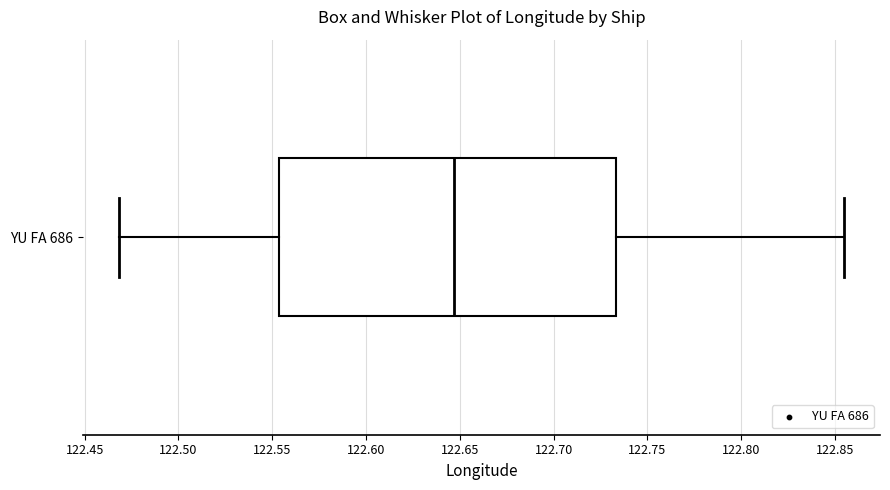

Where does the median line of the box for YU FA 686 sit on the x-axis? The values are not printed on the chart, so give them approximately, as read against the axis.

122.645